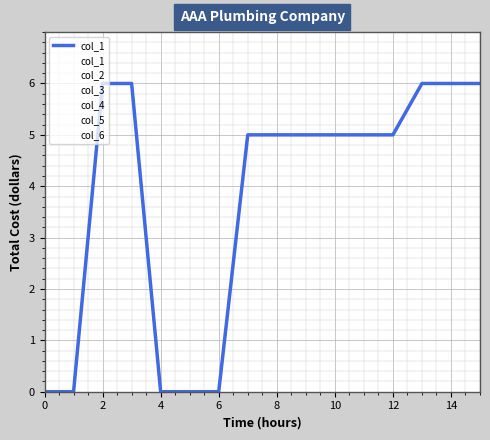

Count the number of data series in this chart.

6